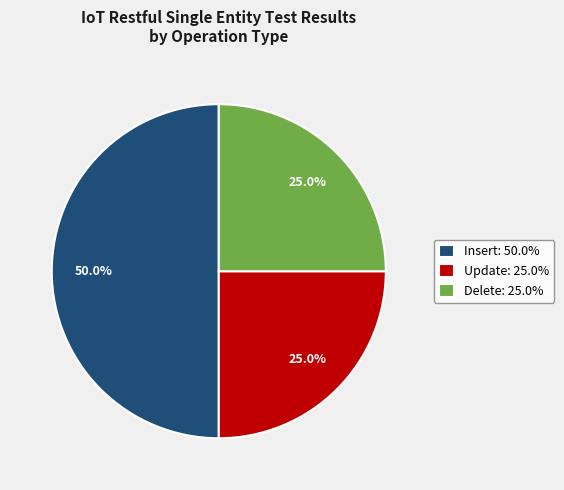

What is the largest slice in the pie chart?

Insert: 50.0%